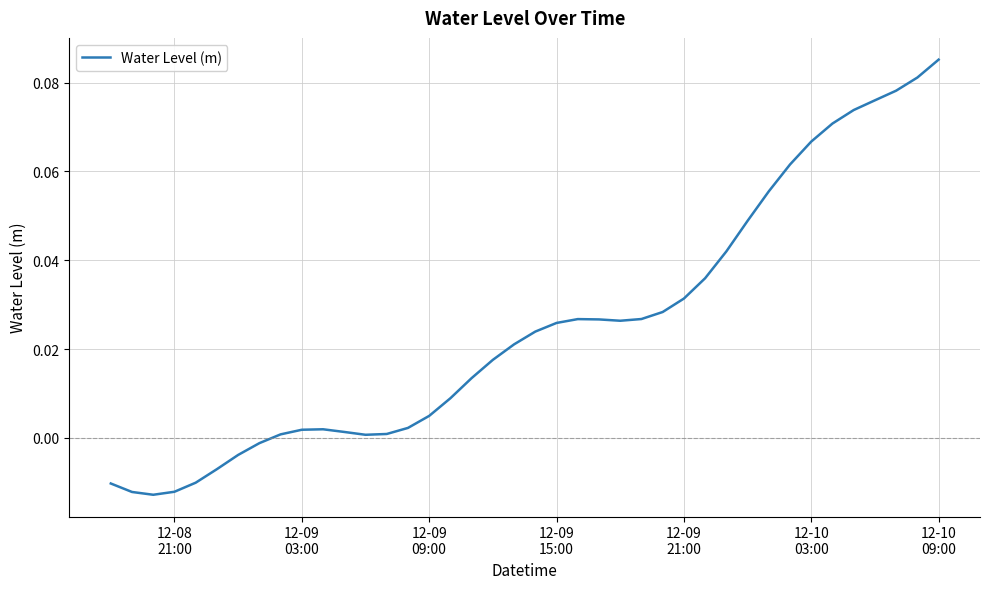

How many series are shown in this chart?

1